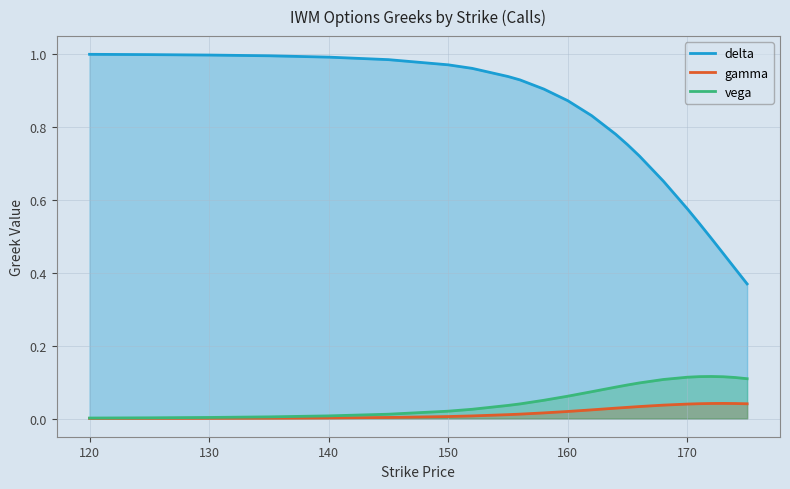

True or false: vega and delta intersect in this chart.

False